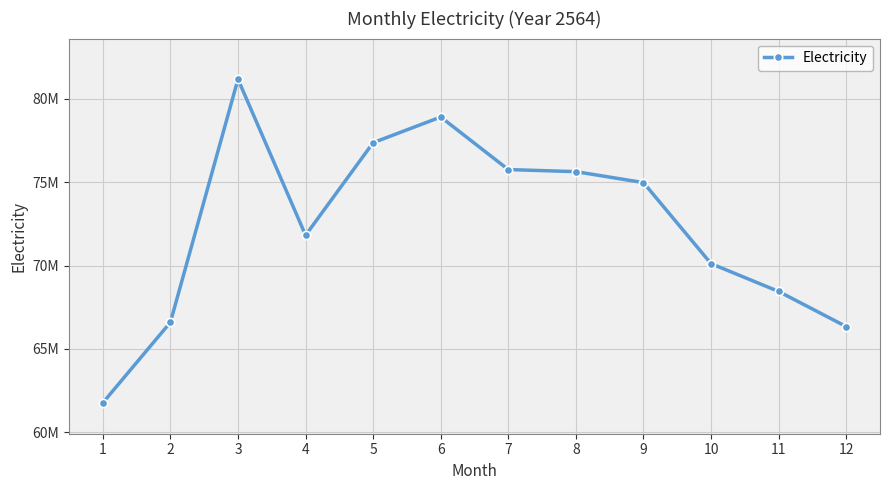

Does the chart have visible grid lines?

Yes